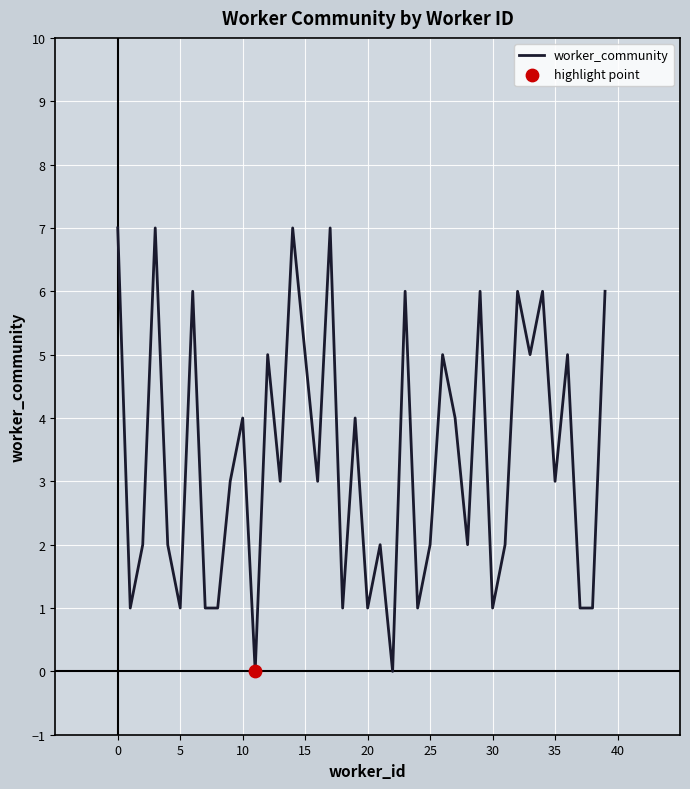

What is the difference between the maximum and minimum values?

7